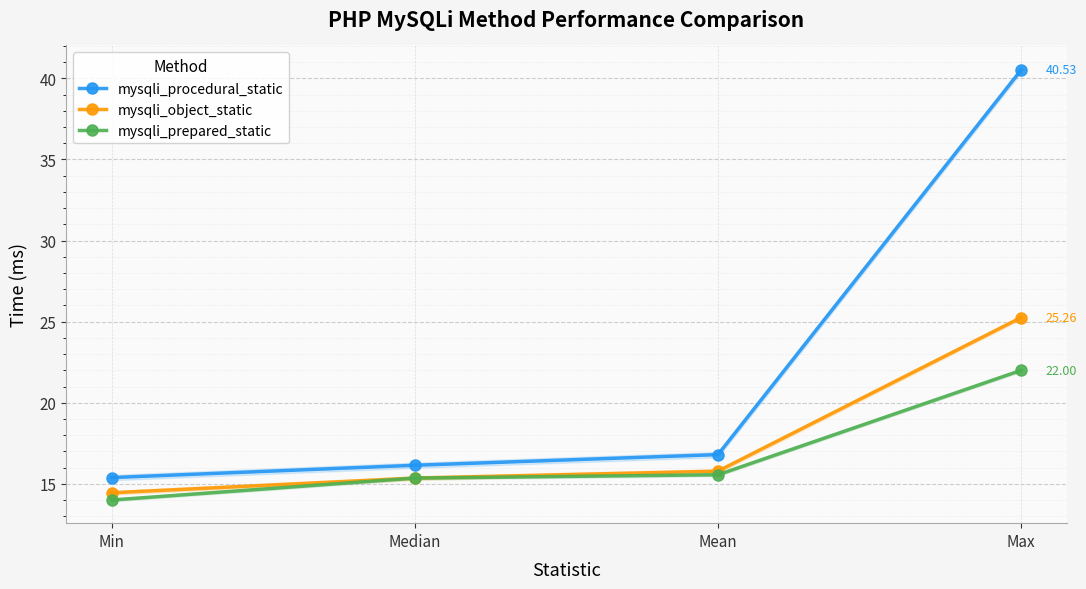

At which label does mysqli_object_static first exceed 15?

Median